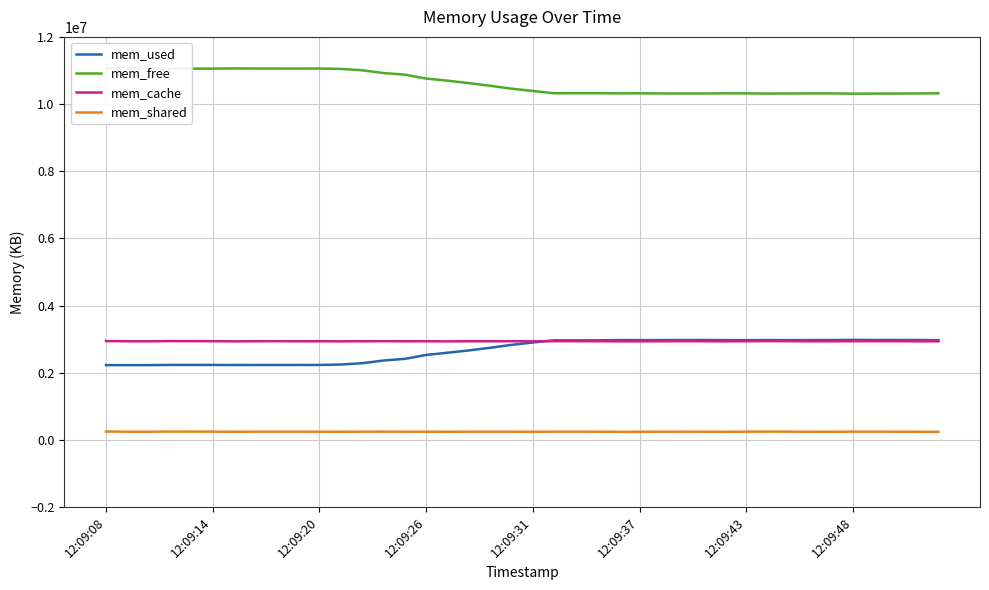

Does the chart display data point markers on the line(s)?

No